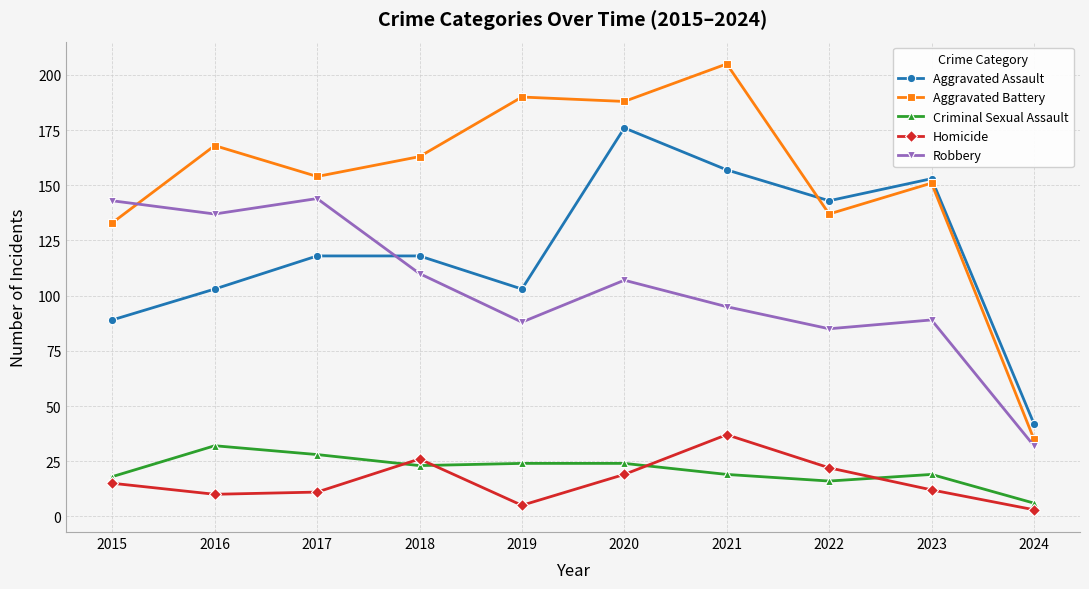

True or false: Criminal Sexual Assault has more than 1 interior local peaks.

True